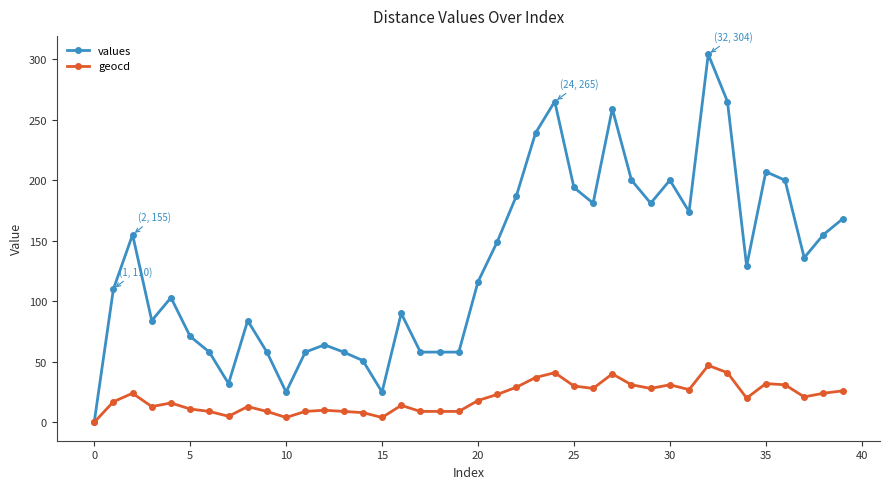

How many lines are shown in the chart?

2